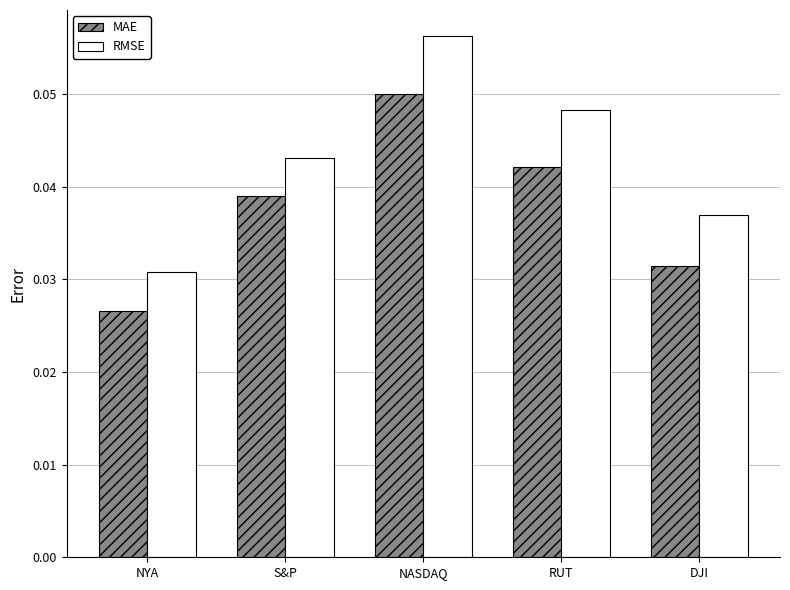

Which series has the widest spread of values?

RMSE